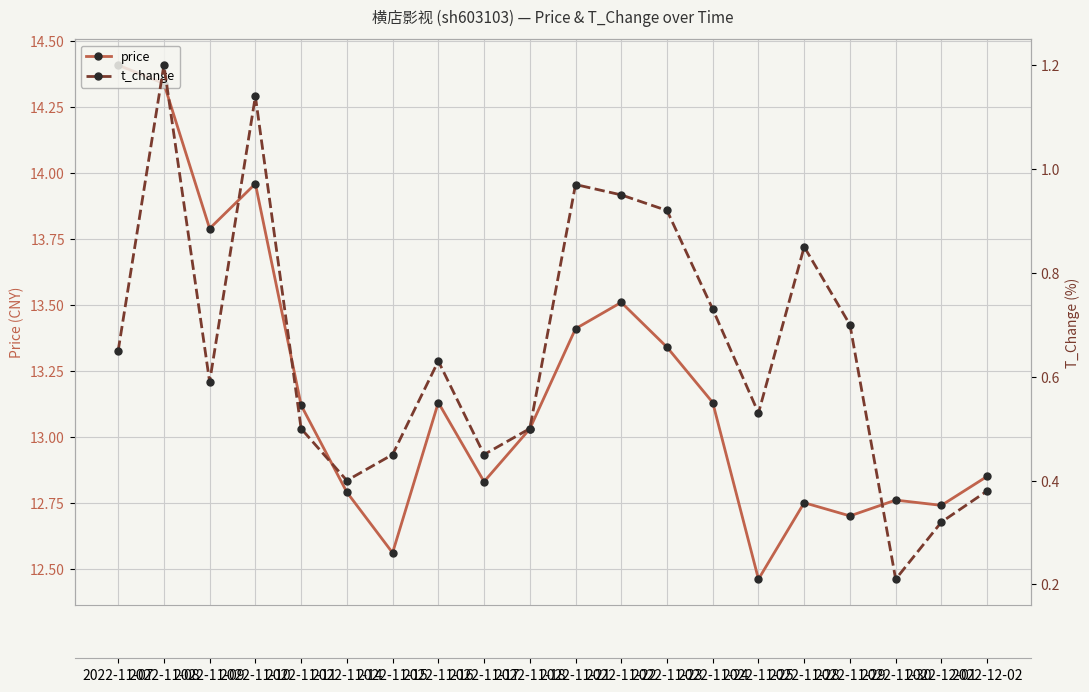

What is the value of the t_change point at the 5th from the left?

0.5